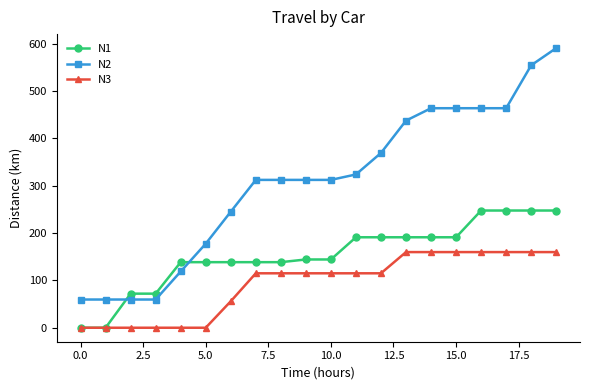

True or false: N3 and N2 intersect in this chart.

False